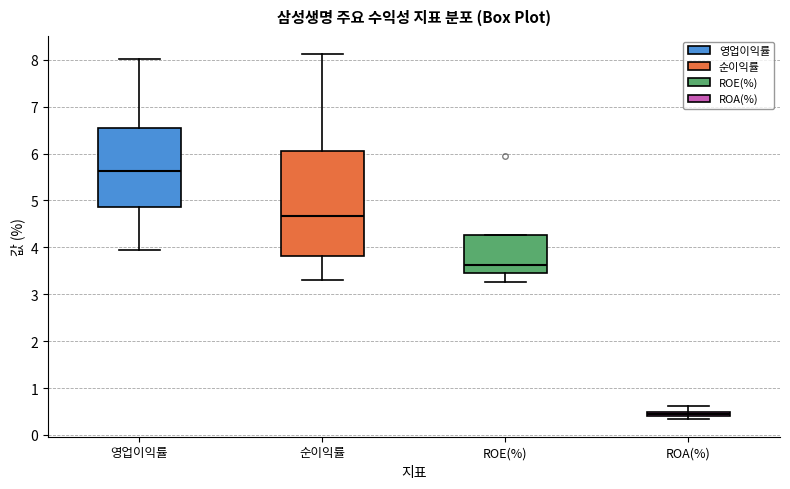

Which box's median line is the lowest?

ROA(%)